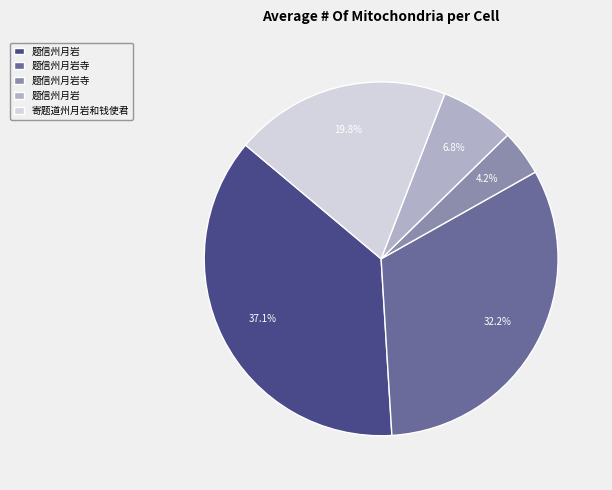

Is there any slice that represents more than half of the pie?

No